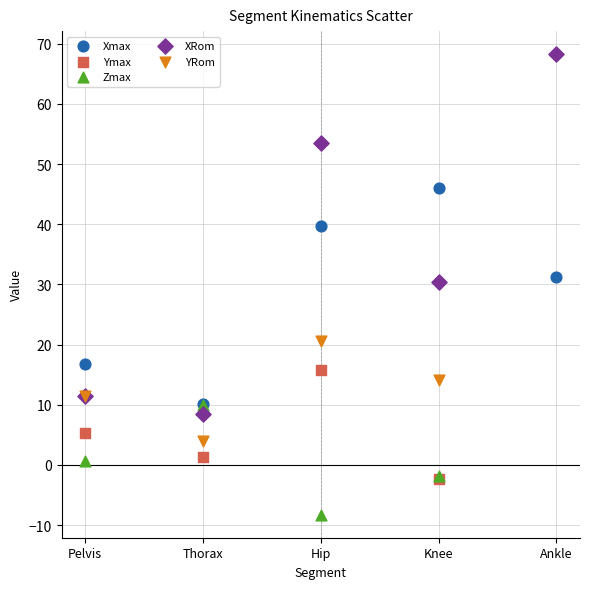

Which series contains the highest Y value?

XRom